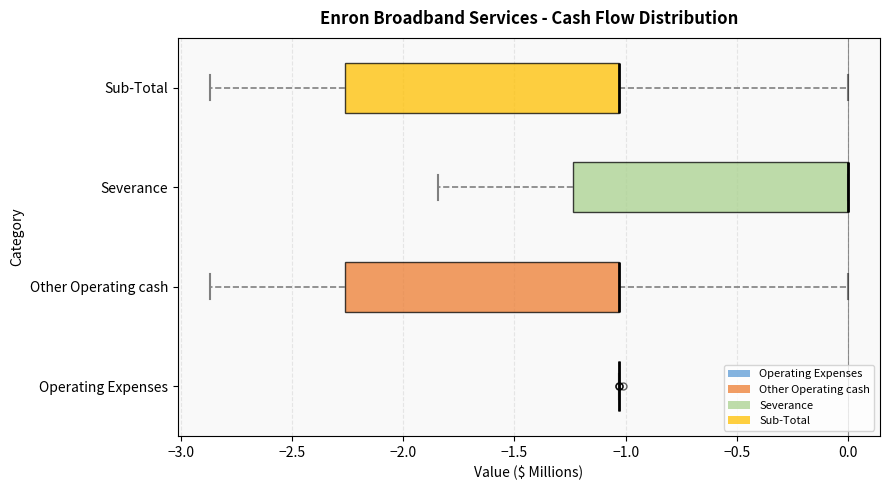

Where is the right edge of the box for Other Operating cash on the x-axis? The values are not printed on the chart, so give them approximately, as read against the axis.

-1.05